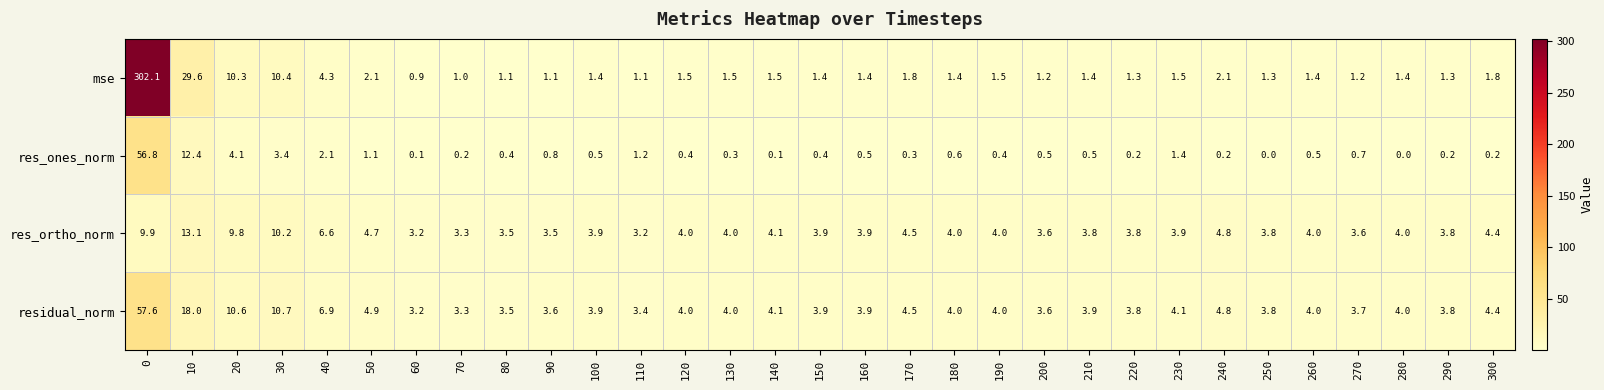

What is the difference between the second highest and second lowest values in the res_ones_norm series?

12.4